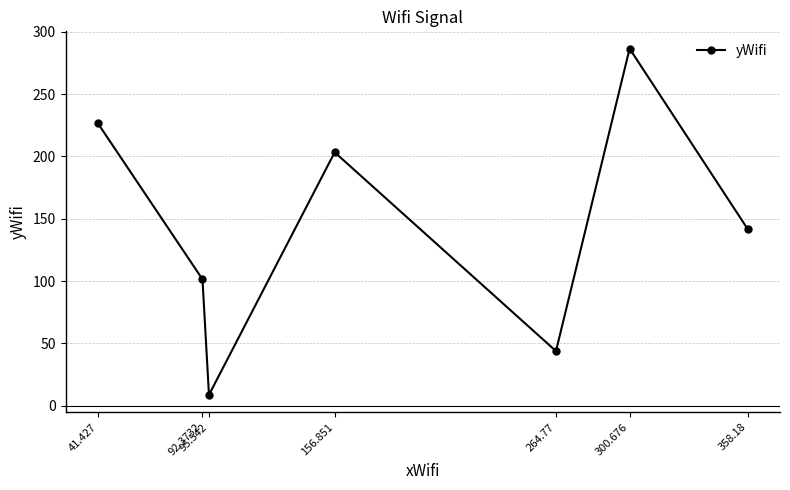

How many values exceed 141?

4